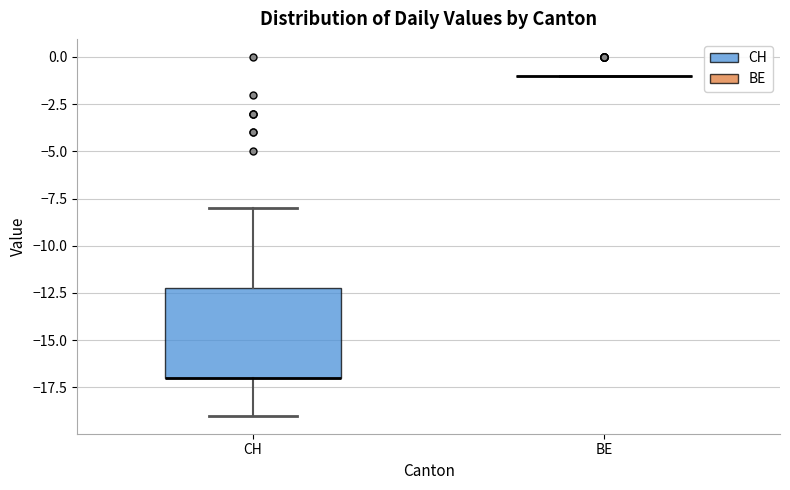

Reading left to right, read every box against the y-axis: the position of its median line, the range the box covers, and the ends of its whiskers. The values are not printed on the chart, so give them approximately, as read against the axis.

CH: median -17 (drawn on the box's lower edge), box -17 to -12, whiskers -19 to -8
BE: box collapsed to a line at -1, whiskers -1 to -1